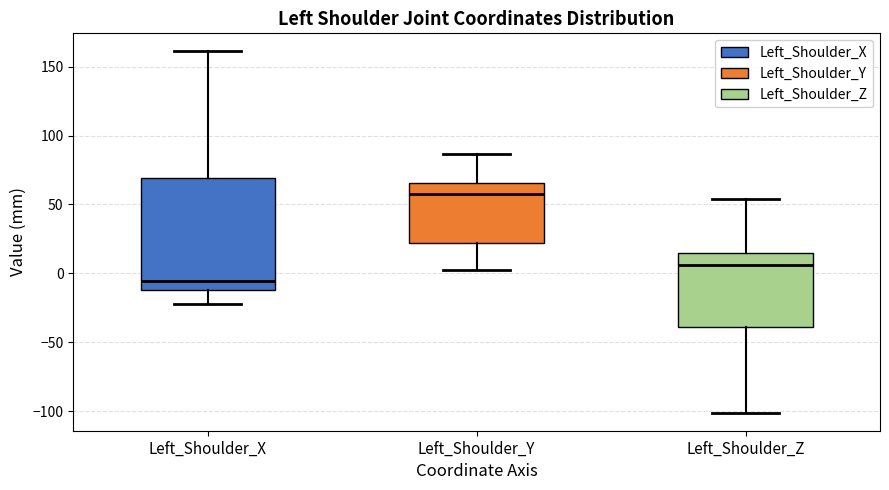

Where does the upper whisker of the box for Left_Shoulder_Z end on the y-axis? The values are not printed on the chart, so give them approximately, as read against the axis.

55